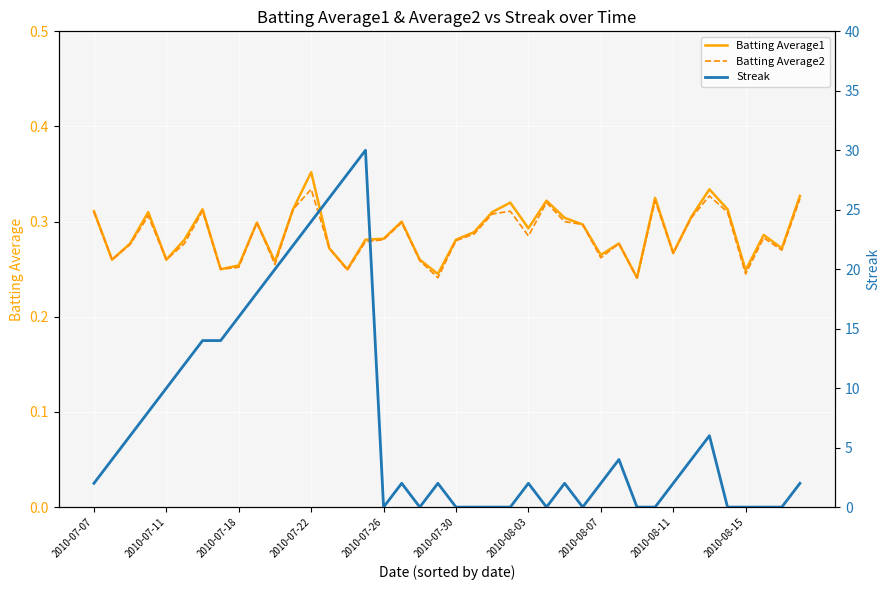

The Batting Average2 series shows 0.4 at 2010-07-18. True or false?

False